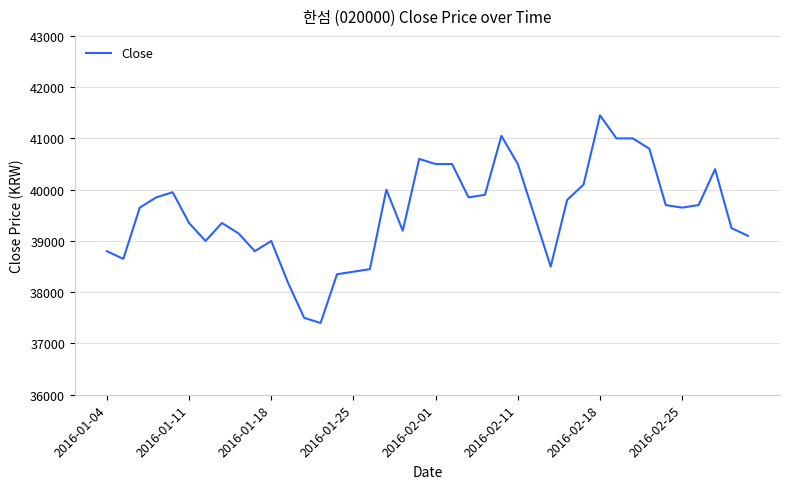

What is the difference between the maximum and minimum values?

4050